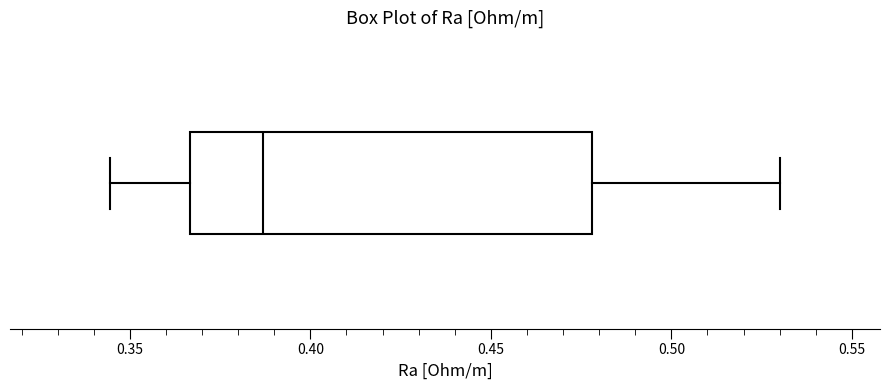

Where does the left whisker of the box end on the x-axis? The values are not printed on the chart, so give them approximately, as read against the axis.

0.345